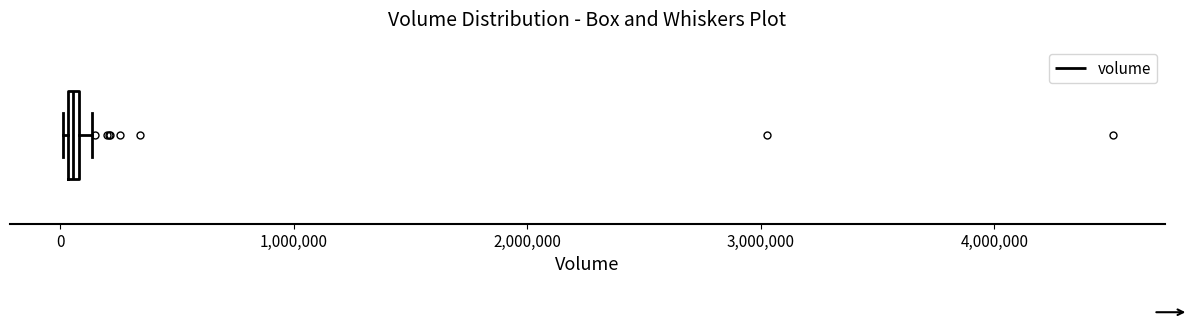

Where is the right edge of the box on the x-axis? The values are not printed on the chart, so give them approximately, as read against the axis.

100000